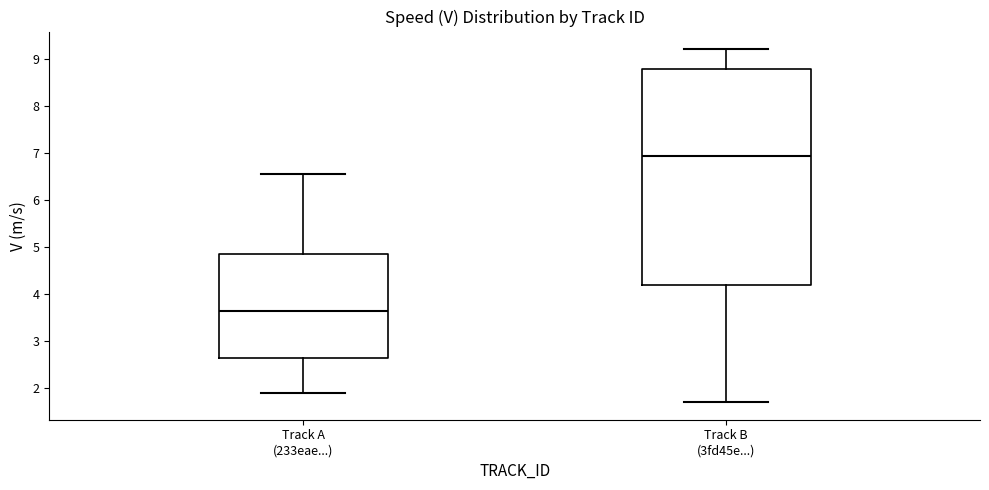

Reading left to right, read every box against the y-axis: the position of its median line, the range the box covers, and the ends of its whiskers. The values are not printed on the chart, so give them approximately, as read against the axis.

Track A (233eae...): median 3.6, box 2.6 to 4.9, whiskers 1.9 to 6.5
Track B (3fd45e...): median 6.9, box 4.2 to 8.8, whiskers 1.7 to 9.2